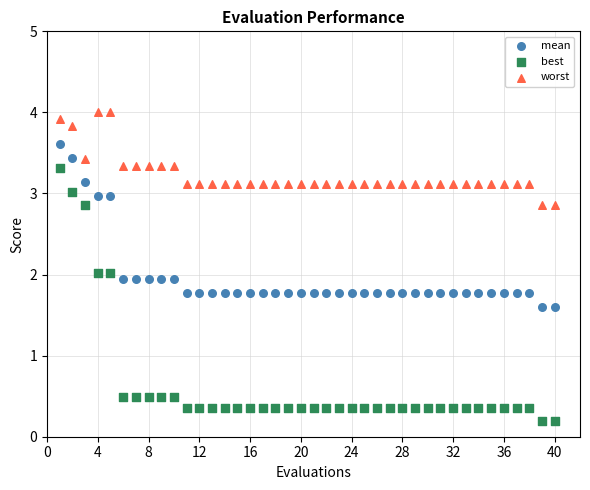

What is the X range (max minus min) for the scatter plot?

39.0